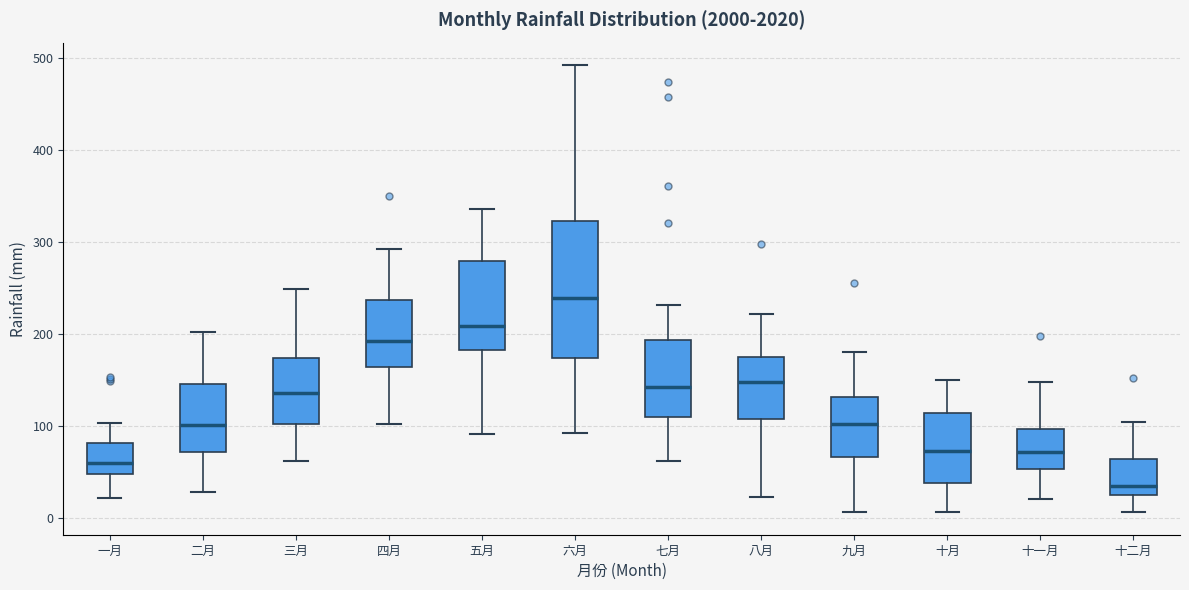

Which box's median line is the highest?

六月